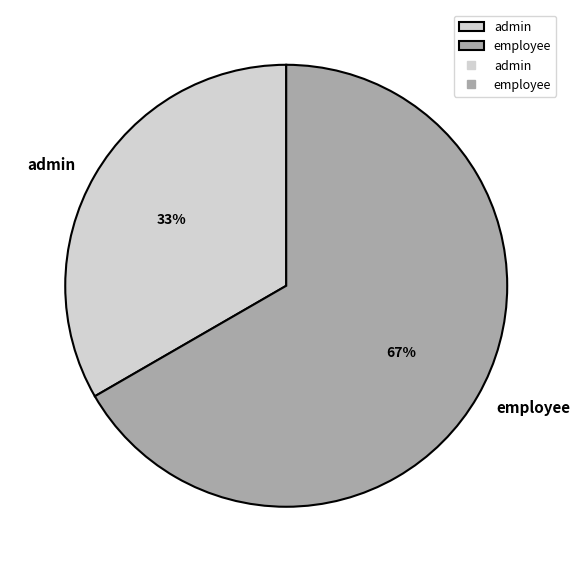

Count the number of slices in the pie.

2